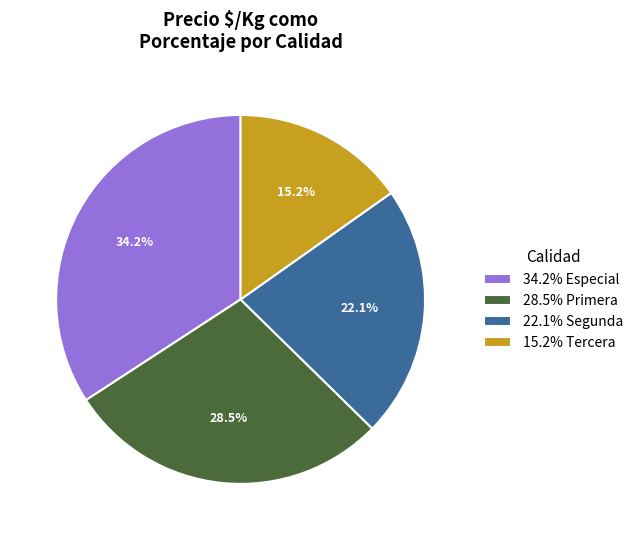

Does 34.2% Especial account for over 50% of the chart?

No